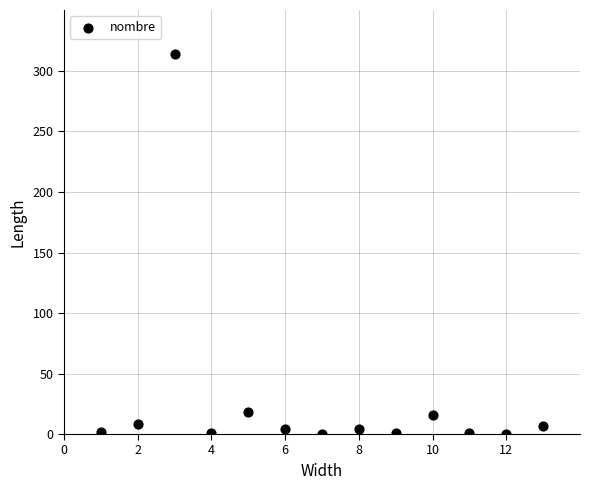

What is the range of Y values (max minus min)?

314